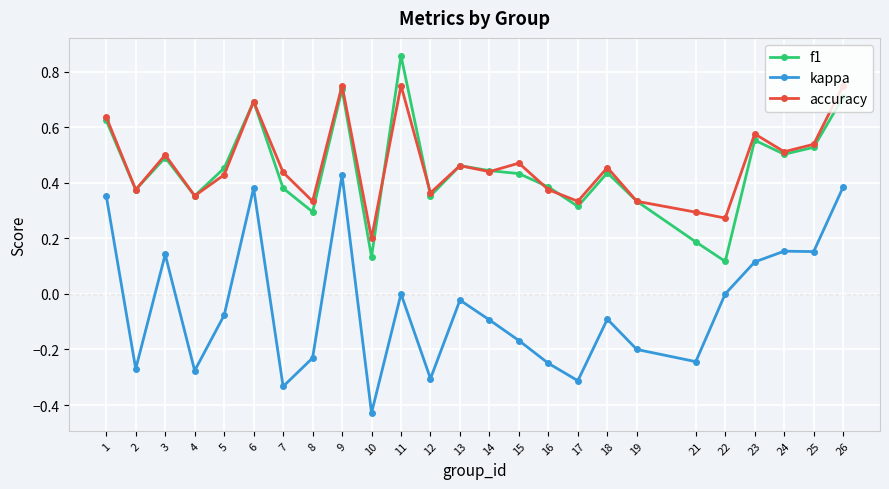

Is it true that f1 equals 0.5 at 5?

True